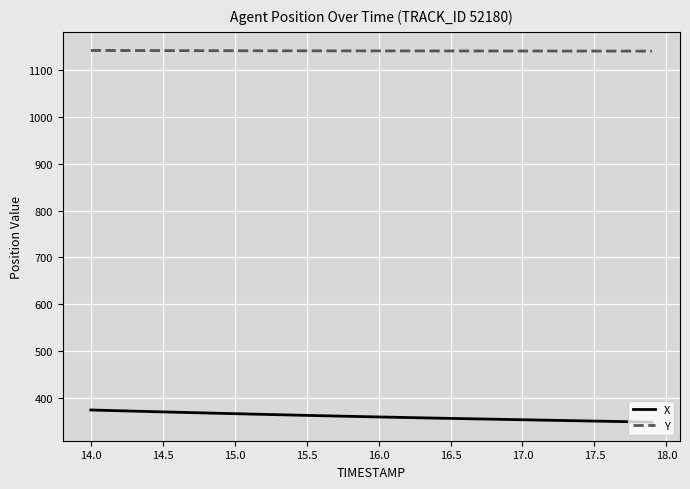

Is this an area chart (filled region under the line)?

No